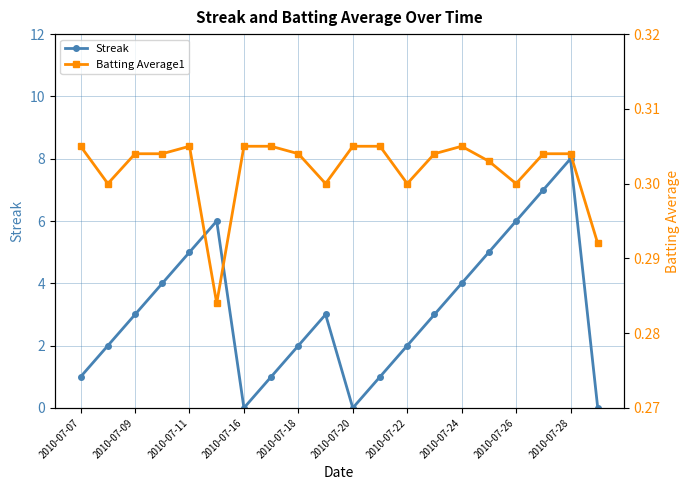

What is the difference between the maximum and minimum values in the Streak series?

8